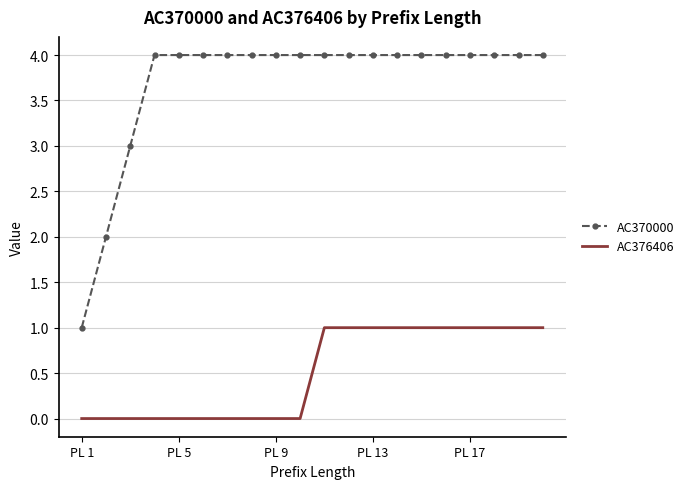

True or false: AC376406 and AC370000 cross at least once.

False